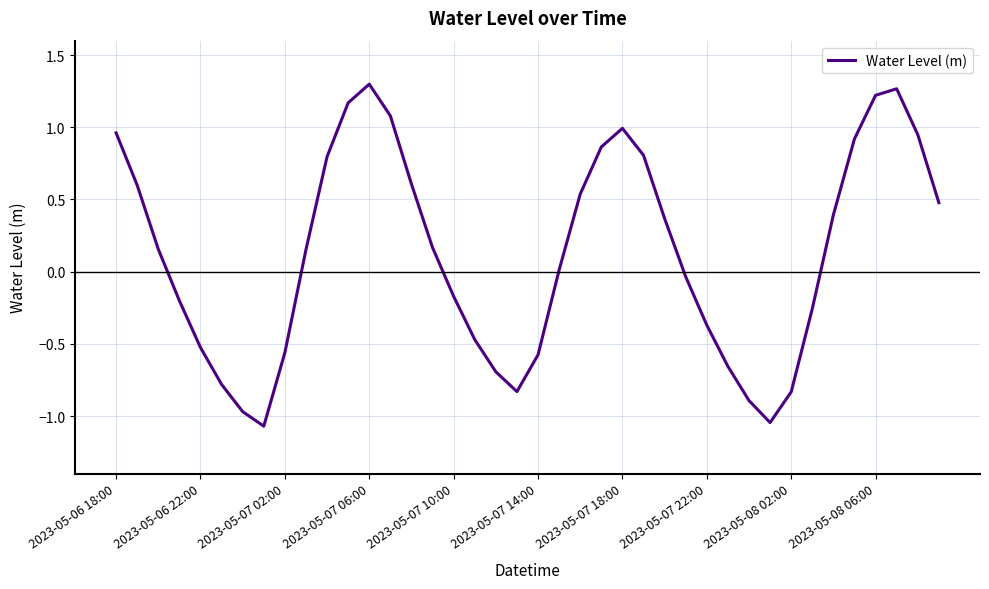

How many lines are shown in the chart?

1